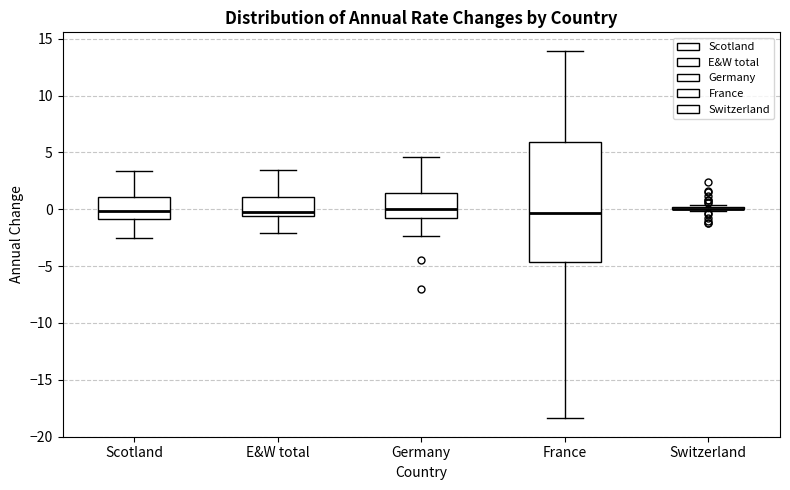

Reading left to right, read every box against the y-axis: the position of its median line, the range the box covers, and the ends of its whiskers. The values are not printed on the chart, so give them approximately, as read against the axis.

Scotland: median 0.0, box -1.0 to 1.0, whiskers -2.5 to 3.5
E&W total: median 0.0, box -0.5 to 1.0, whiskers -2.0 to 3.5
Germany: median 0.0, box -0.5 to 1.5, whiskers -2.5 to 4.5
France: median -0.5, box -4.5 to 6.0, whiskers -18.5 to 14.0
Switzerland: box collapsed to a line at 0.0, whiskers 0.0 to 0.5